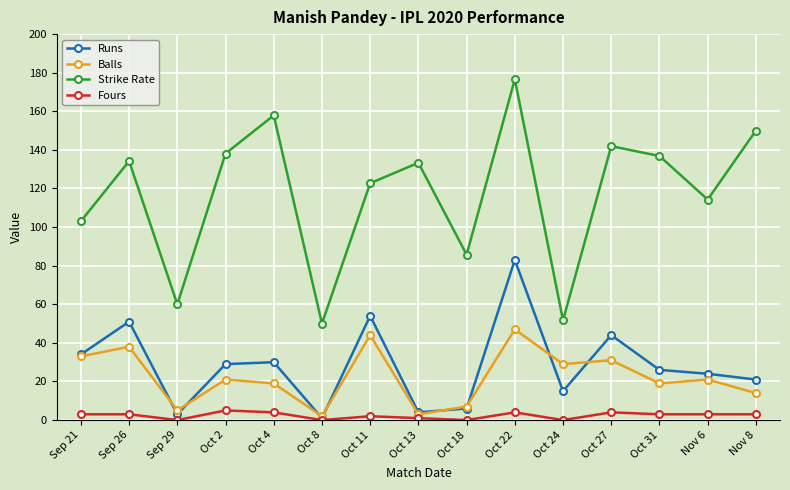

List the series in order of their peak value, highest first.

Strike Rate, Runs, Balls, Fours